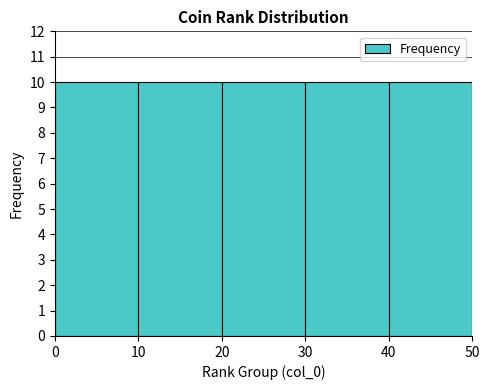

How tall is the bar that spans 30 to 40 on the x-axis? The values are not printed on the chart, so give them approximately, as read against the axis.

10